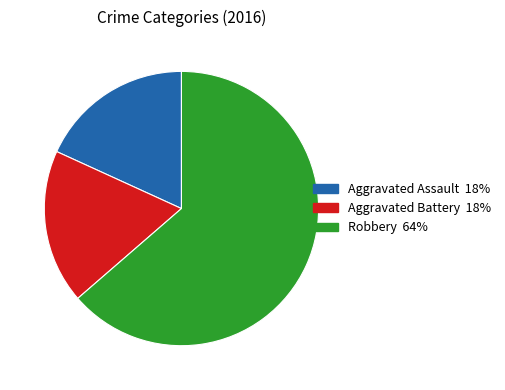

Is it true that Robbery is 64% of the pie?

True